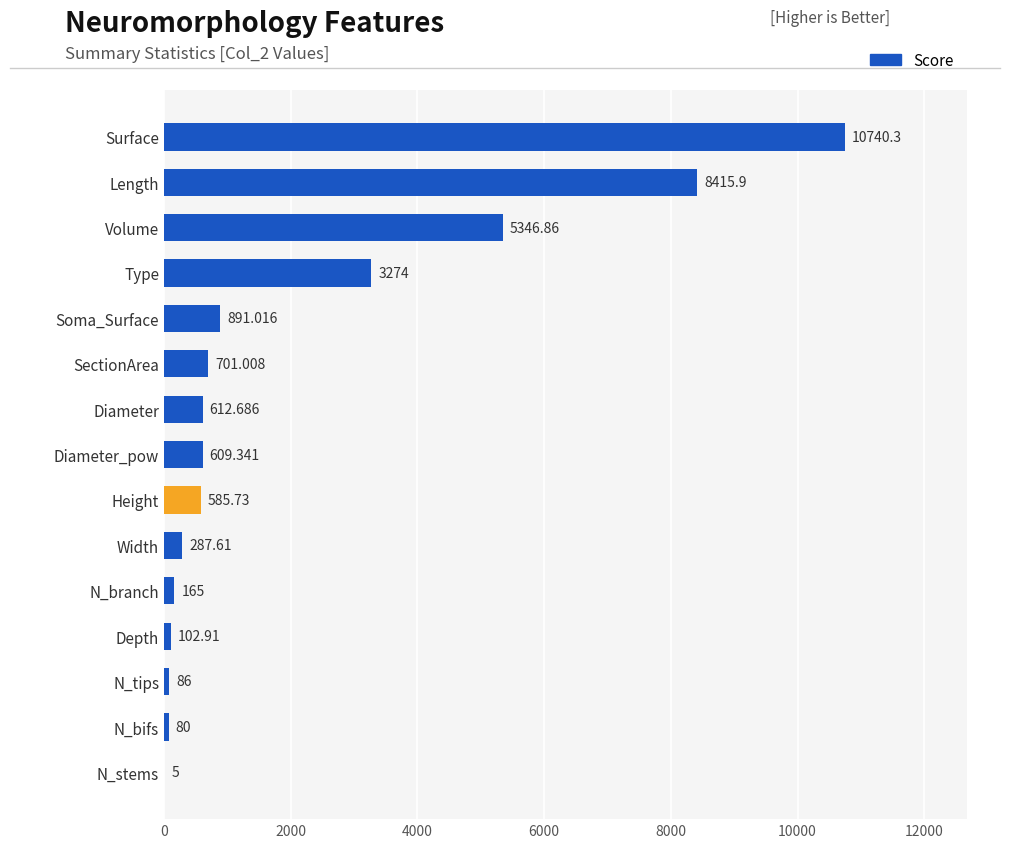

Are the bars horizontal?

Yes